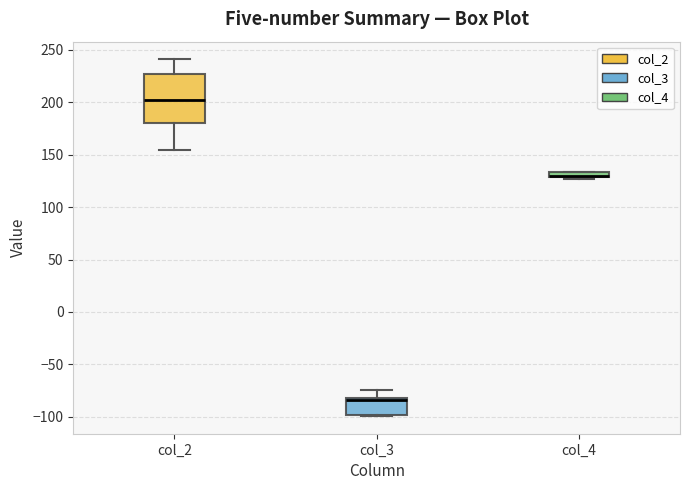

Where is the upper edge of the box for col_3 on the y-axis? The values are not printed on the chart, so give them approximately, as read against the axis.

-80